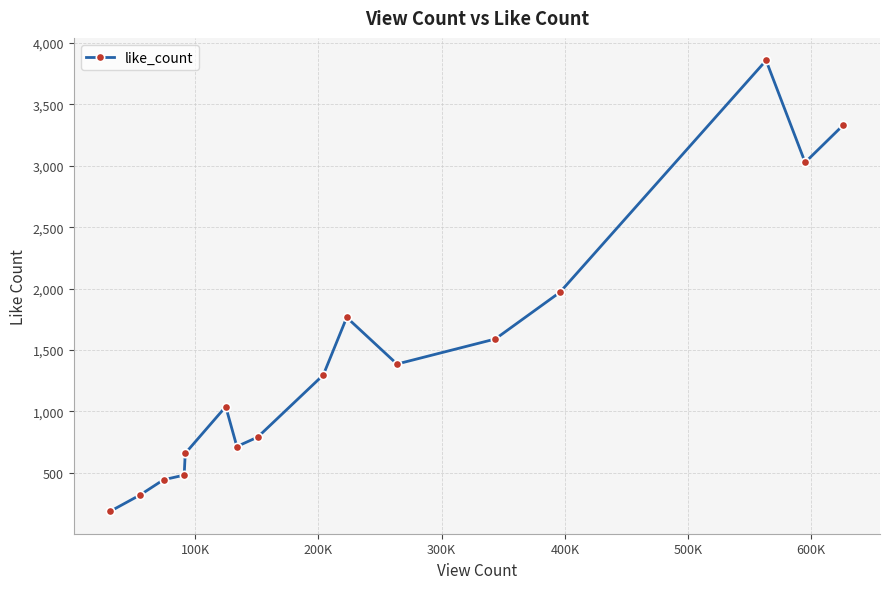

How many interior local valleys (lower than both neighbors) does the data have?

3